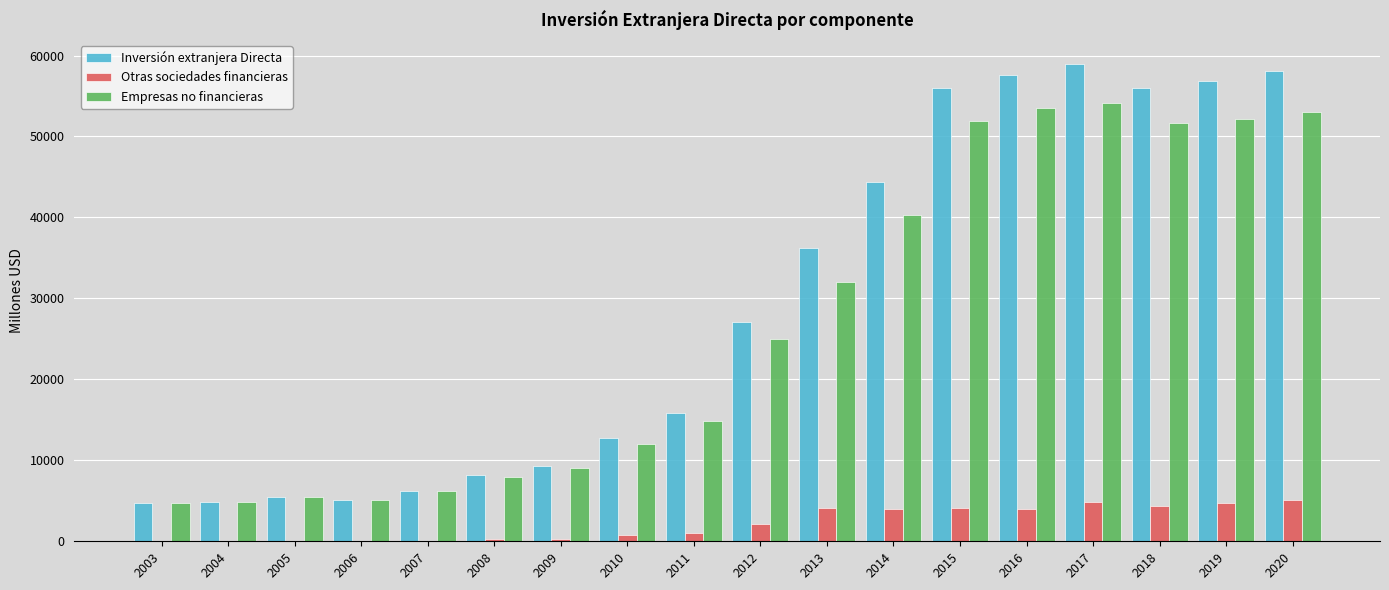

What is the difference between the Inversión extranjera Directa values at 2005 and 2012?

21587